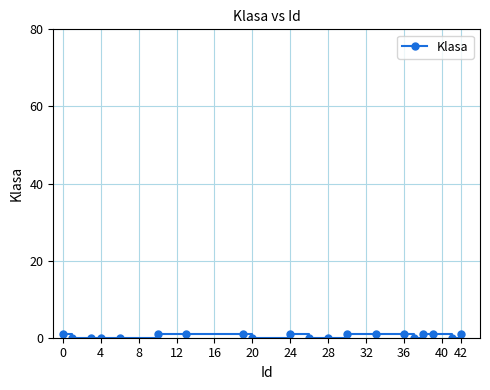

How many series are shown in this chart?

1